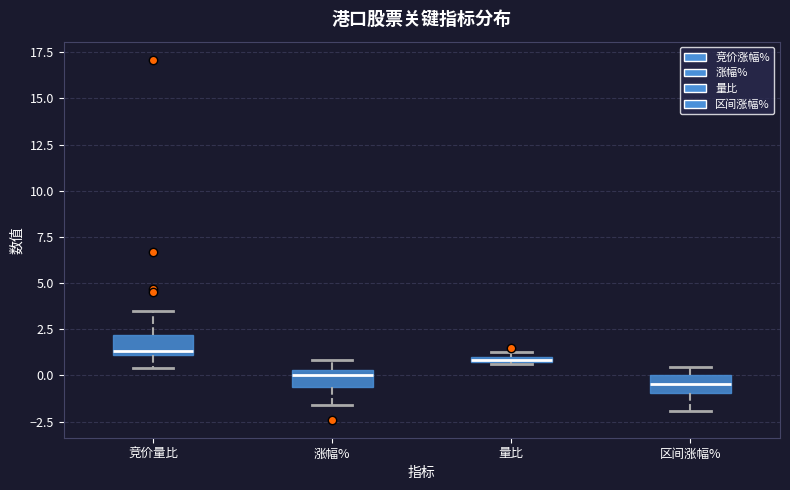

Where does the median line of the box for 区间涨幅% sit on the y-axis? The values are not printed on the chart, so give them approximately, as read against the axis.

-0.5